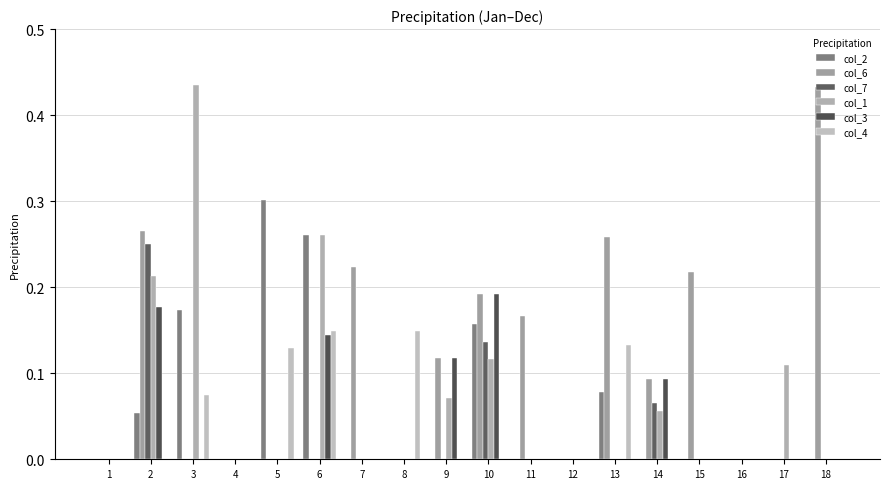

What is the value of the col_6 bar at the 14th from the left?

0.1